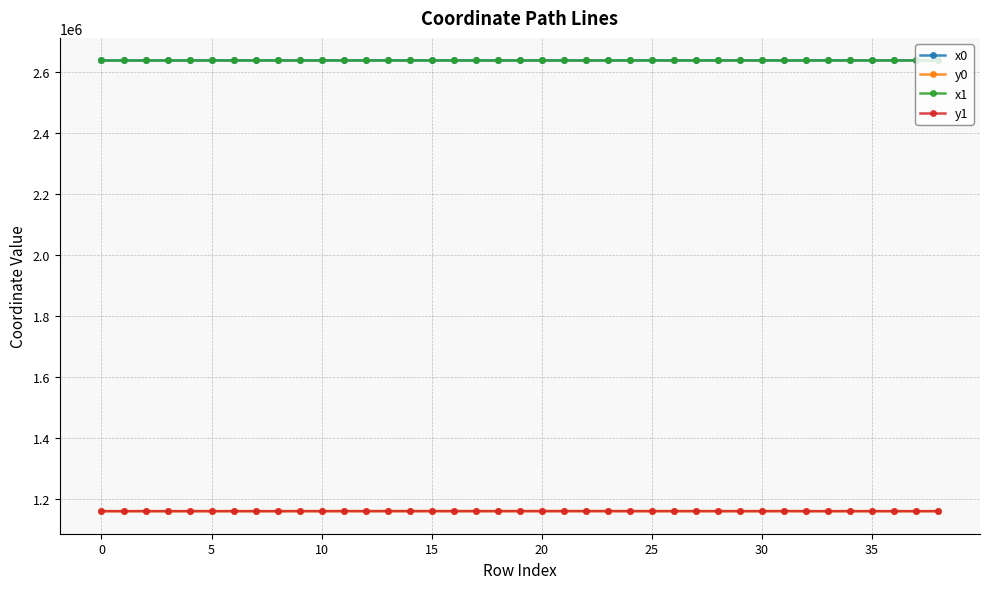

What is the minimum value for x1?

2636687.4